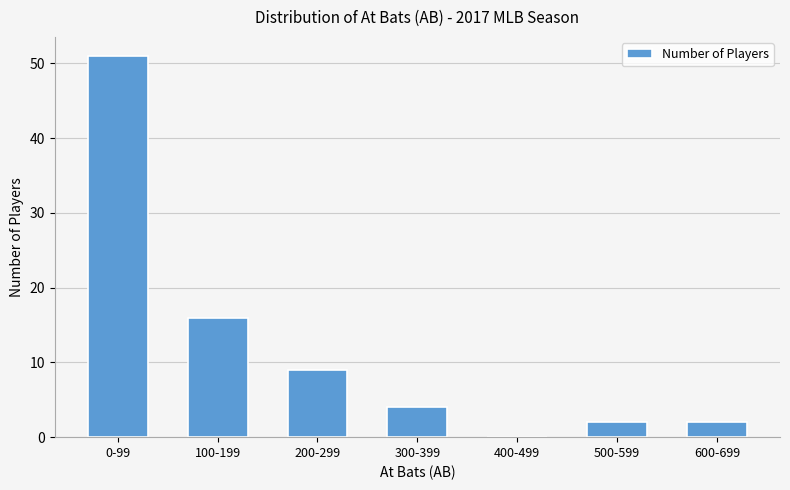

Reading left to right, extract all data points from this chart.

0-99=51	100-199=16	200-299=9	300-399=4	400-499=0	500-599=2	600-699=2